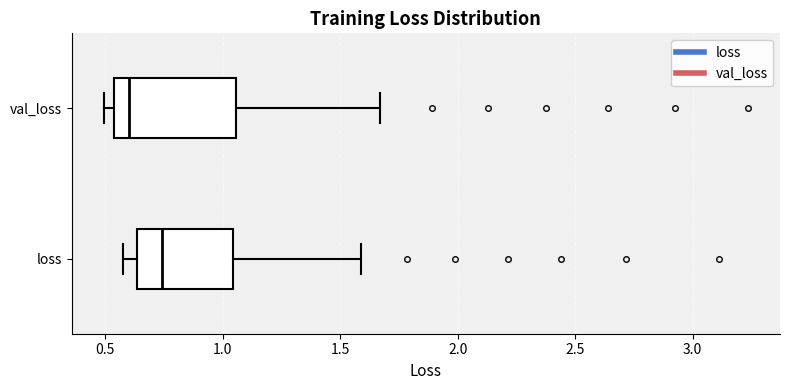

Where does the median line of the box for val_loss sit on the x-axis? The values are not printed on the chart, so give them approximately, as read against the axis.

0.60